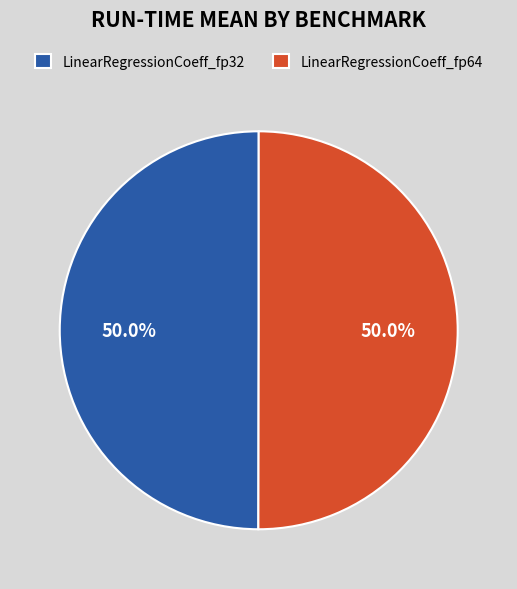

To the nearest percent, what portion does LinearRegressionCoeff_fp32 represent?

50%